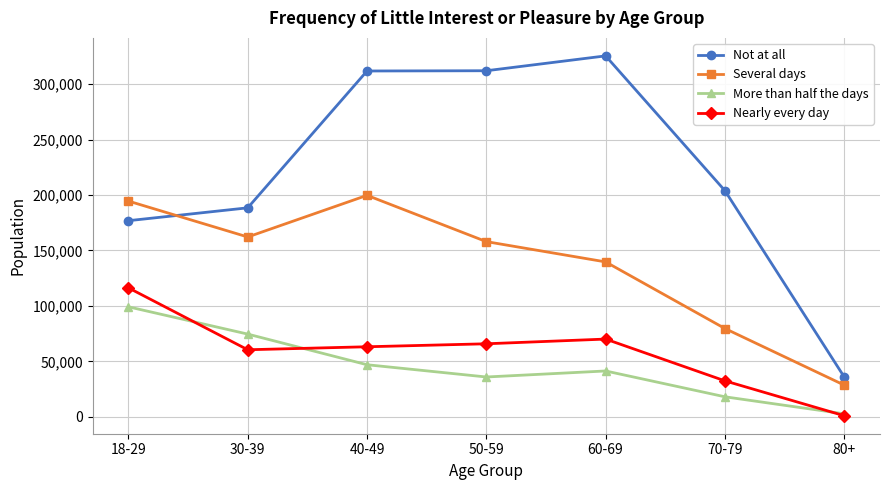

How many lines are shown in the chart?

4